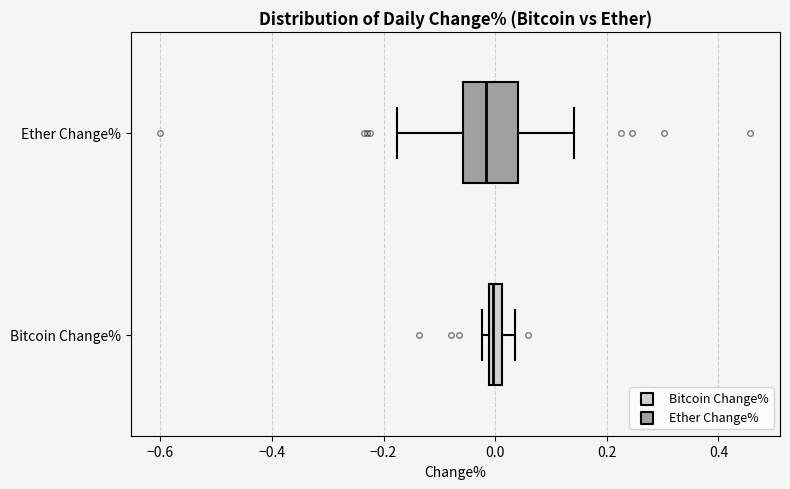

Where does the median line of the box for Bitcoin Change% sit on the x-axis? The values are not printed on the chart, so give them approximately, as read against the axis.

0.00